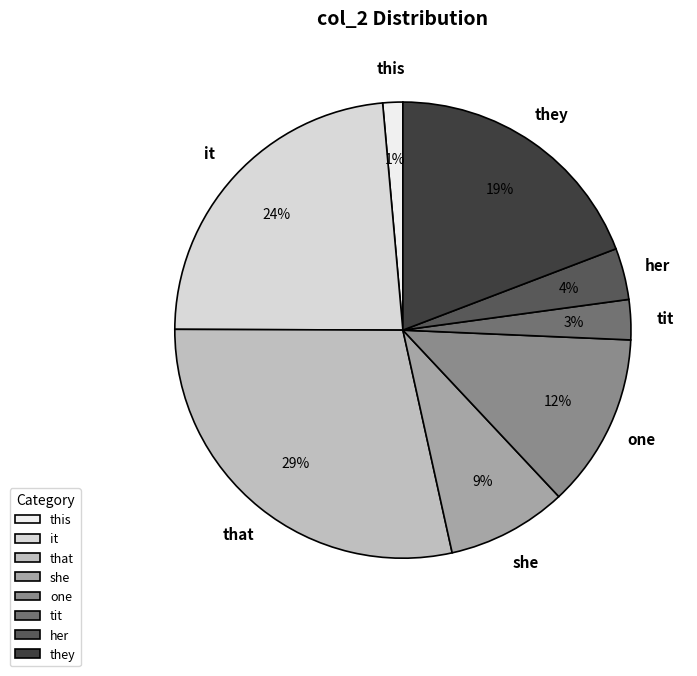

Between that and one, which is larger?

that